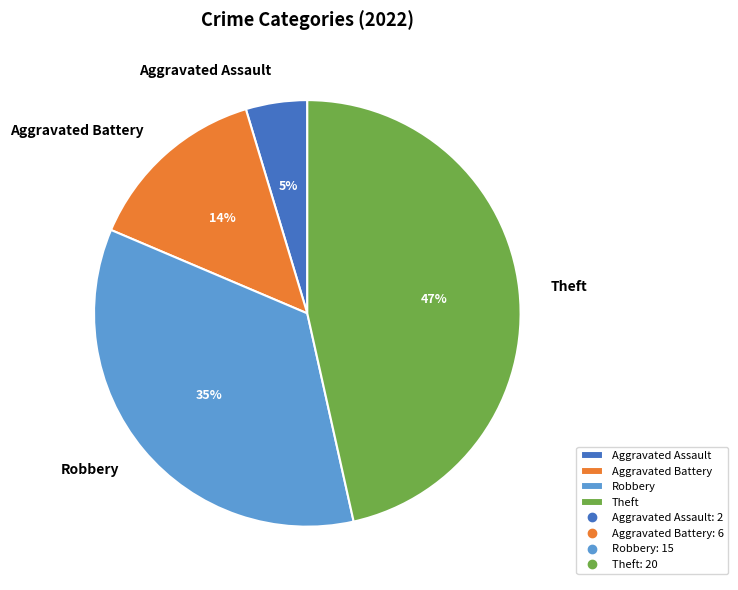

Rank the categories by value from highest to lowest.

Theft, Robbery, Aggravated Battery, Aggravated Assault